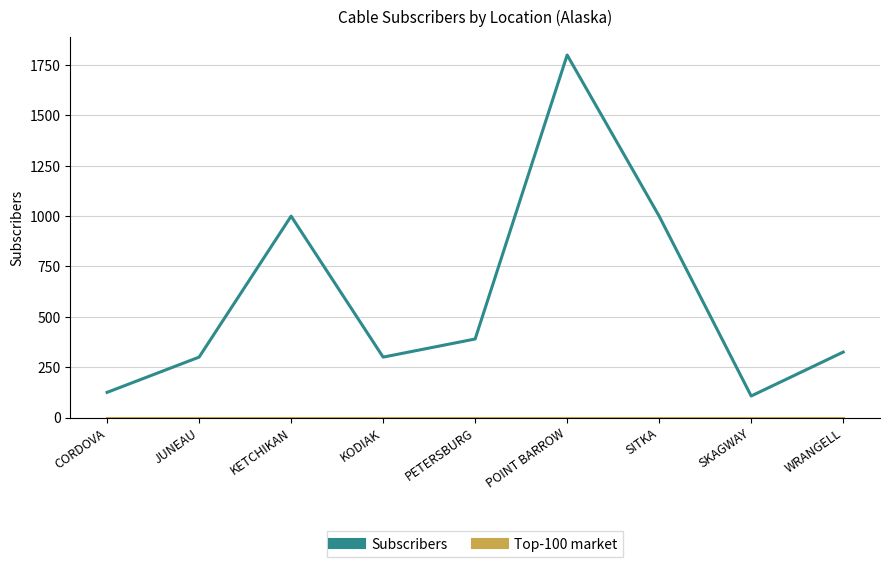

Which series changed the most between KETCHIKAN and PETERSBURG?

Subscribers